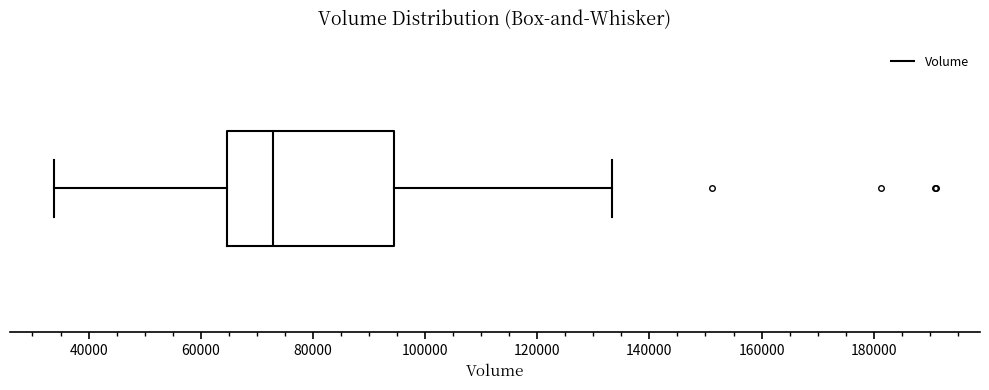

Transcribe this box plot: give where the median line is, the range the box spans, and where the two whiskers end, as read against the x-axis. The values are not printed on the chart, so give them approximately, as read against the axis.

median 72000, box 64000 to 94000, whiskers 34000 to 134000